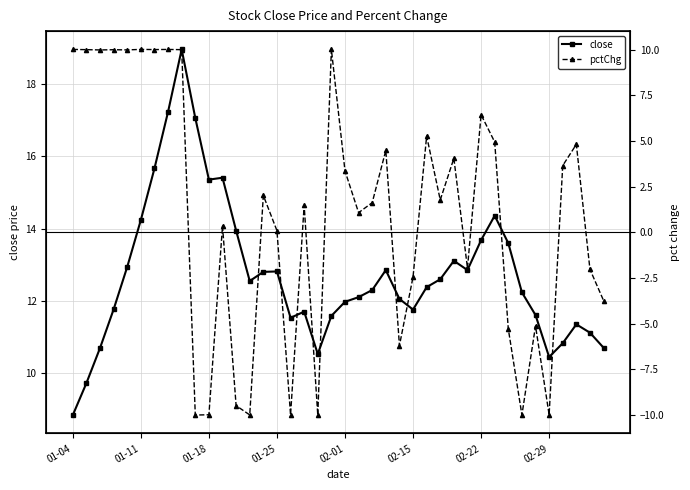

What is the sum of the close values at 16 and 12?

25.5